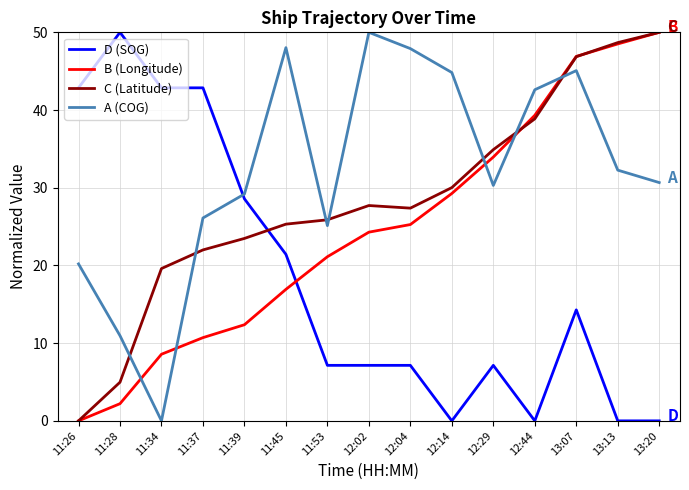

The C (Latitude) series shows 5.0 at 11:28. True or false?

True